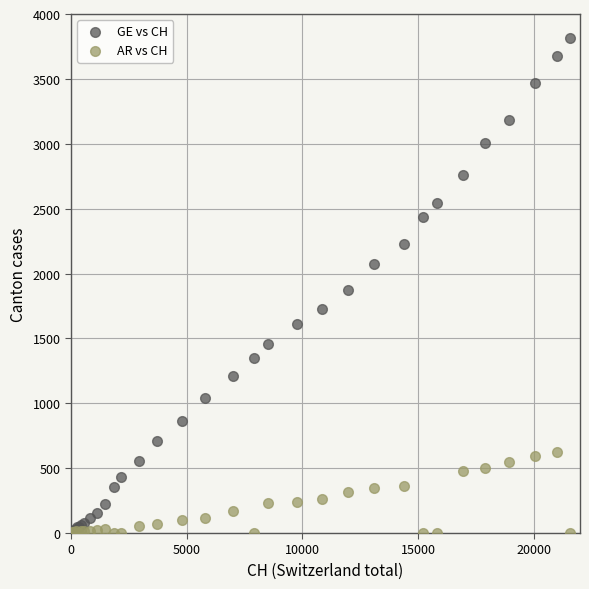

Which series reaches the maximum Y coordinate?

GE vs CH